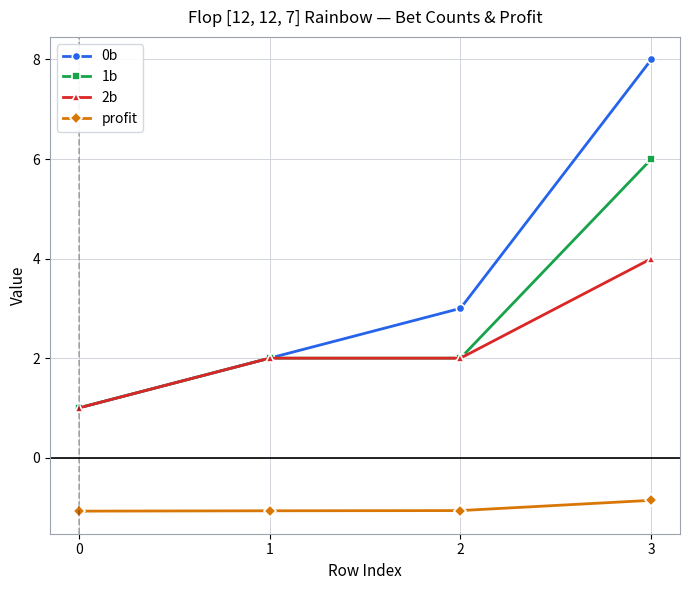

What is the difference between the maximum and minimum values in the 1b series?

5.0